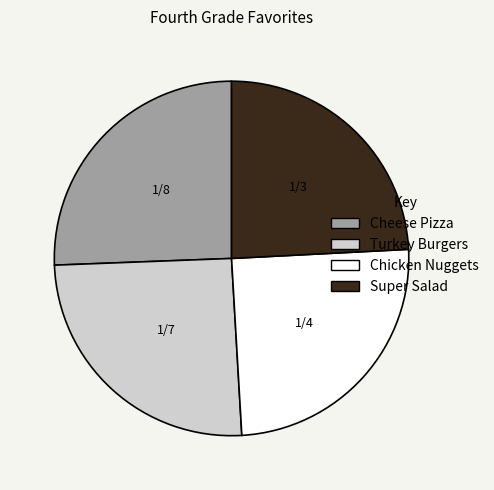

Is there a majority slice in this chart?

No